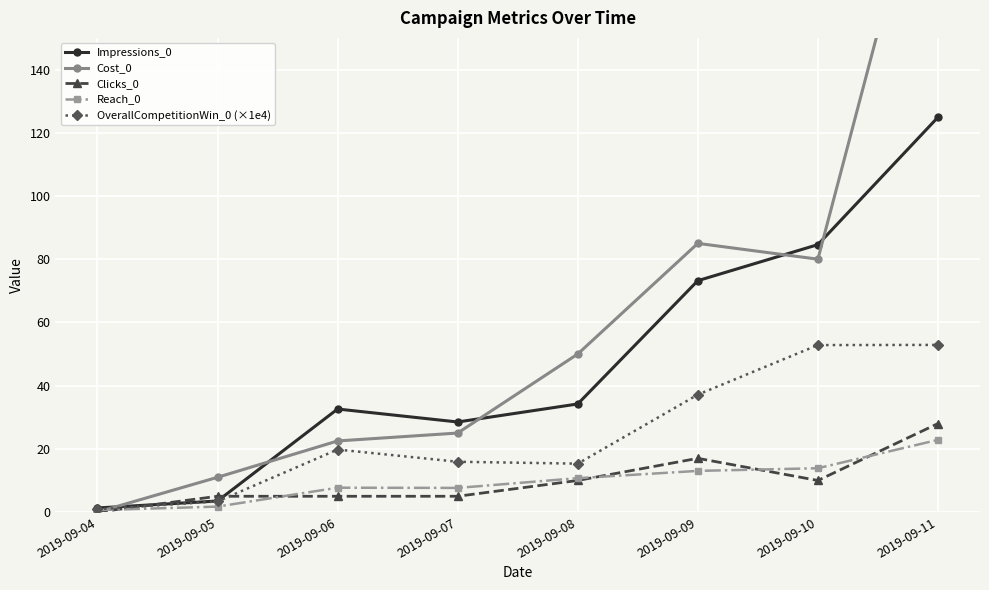

At how many categories does at least one series exceed 23?

6